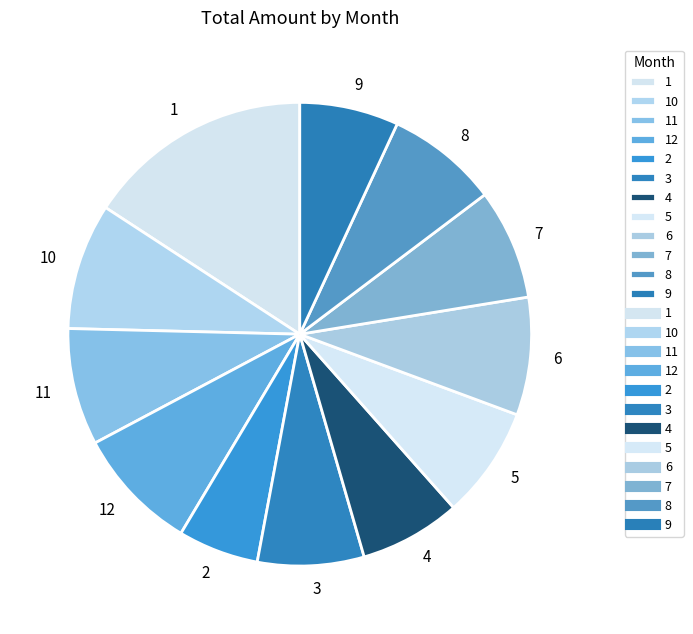

How many segments does this pie chart have?

12